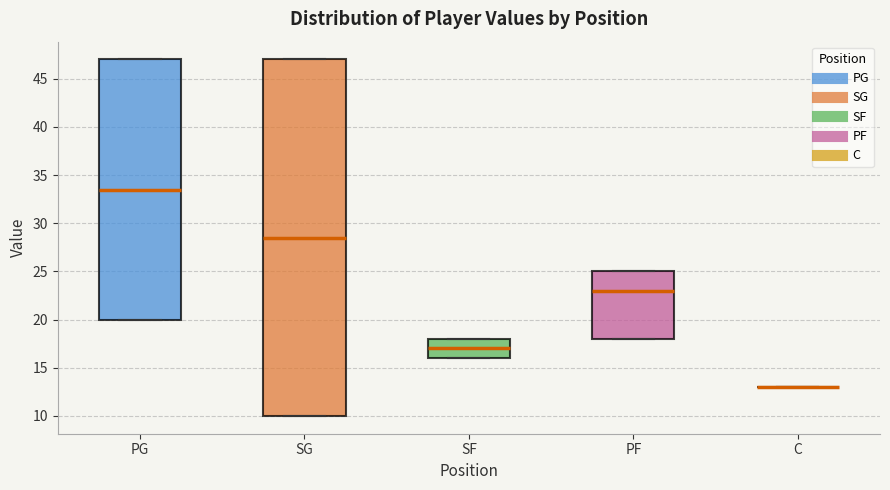

Which box is the tallest, from its lower edge to its upper edge?

SG